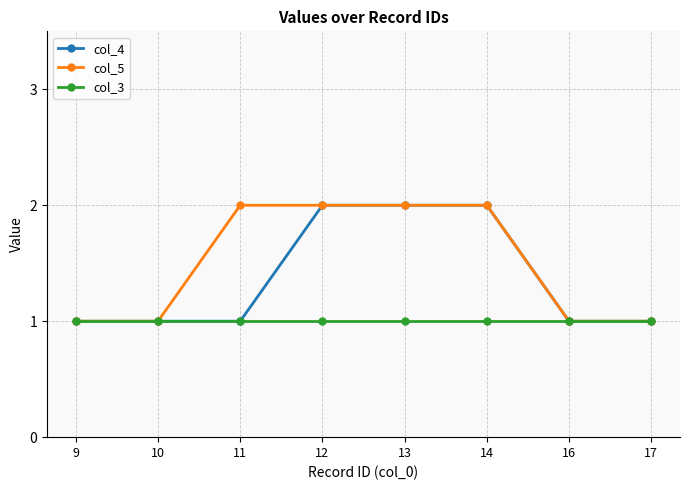

Count the number of categories in the chart.

8